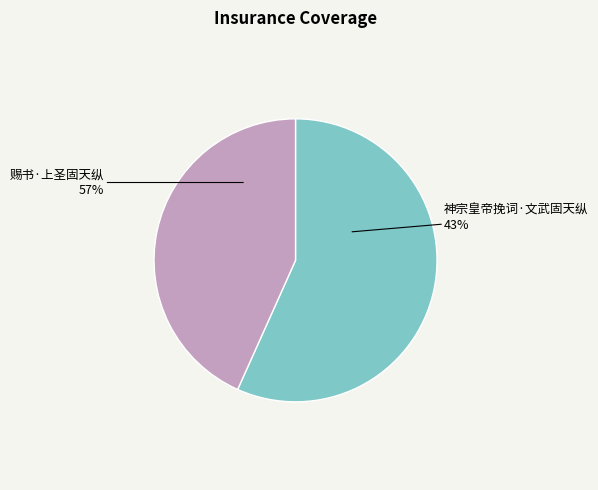

To the nearest percent, what is the combined percentage of 赐书·上圣固天纵 and 神宗皇帝挽词·文武固天纵?

100%